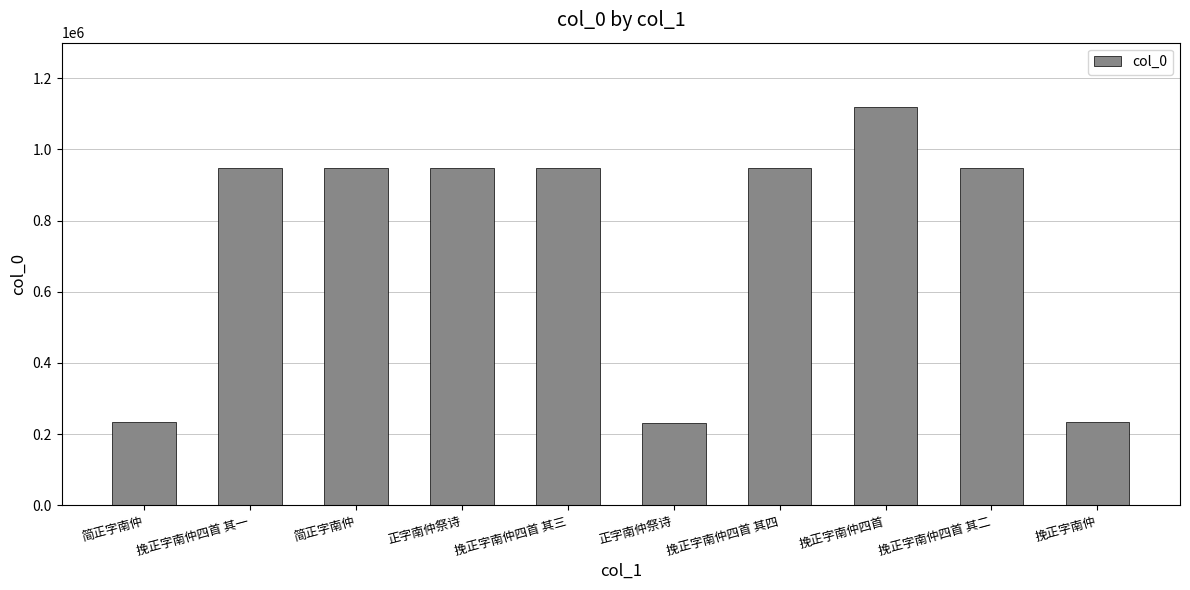

Is it true that the value at 简正字南仲 is 149103?

False